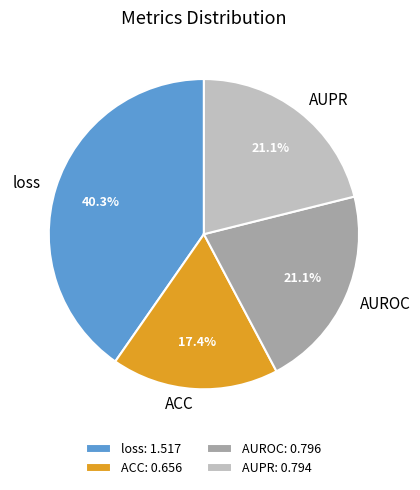

To the nearest percent, what is the average slice percentage?

25%